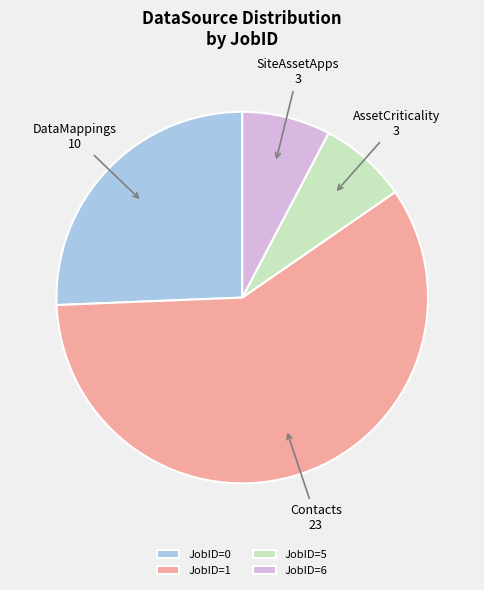

Which category has the biggest portion of the pie?

JobID=1